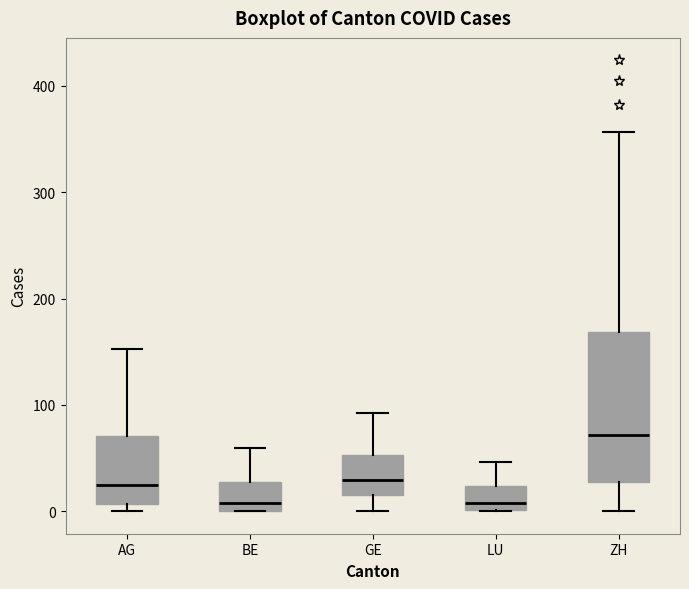

Reading left to right, read every box against the y-axis: the position of its median line, the range the box covers, and the ends of its whiskers. The values are not printed on the chart, so give them approximately, as read against the axis.

AG: median 20, box 10 to 70, whiskers 0 to 150
BE: median 10, box 0 to 30, whiskers 0 to 60
GE: median 30, box 20 to 50, whiskers 0 to 90
LU: median 10, box 0 to 20, whiskers 0 to 50
ZH: median 70, box 30 to 170, whiskers 0 to 360